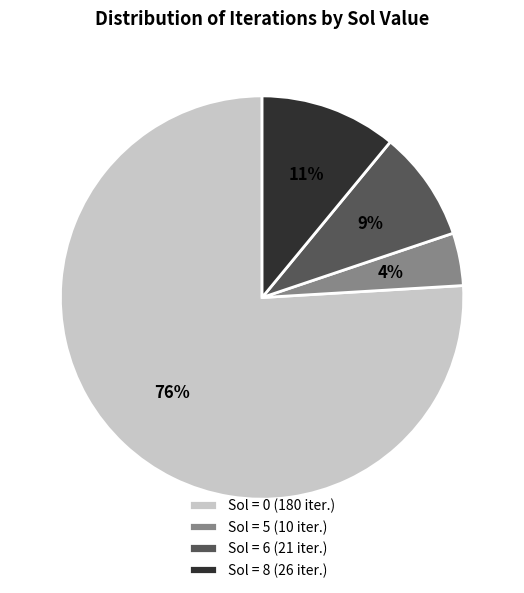

Rank the categories by value from lowest to highest.

Sol = 5 (10 iter.), Sol = 6 (21 iter.), Sol = 8 (26 iter.), Sol = 0 (180 iter.)